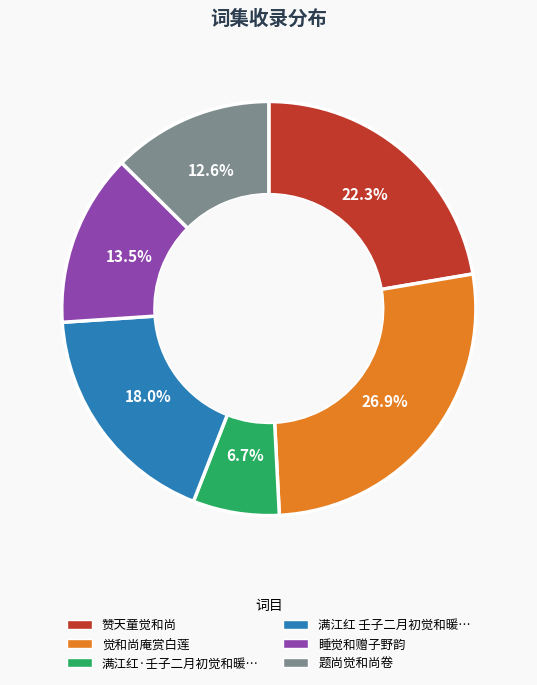

To the nearest percent, what is the average slice percentage?

17%